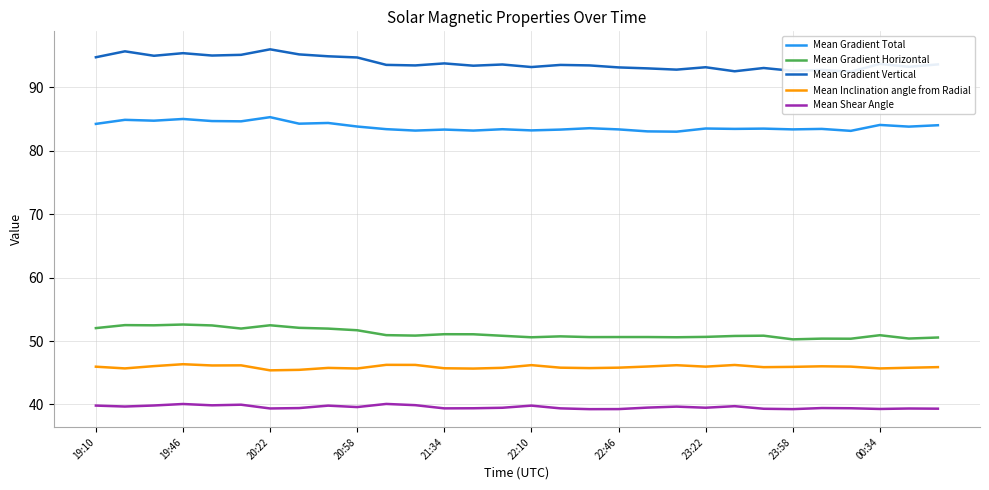

True or false: Mean Gradient Vertical and Mean Shear Angle cross at least once.

False